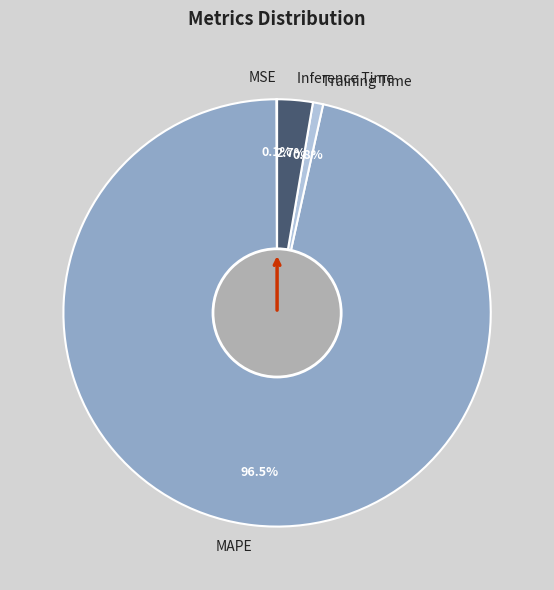

How much of the chart is everything except Training Time?

99.2%